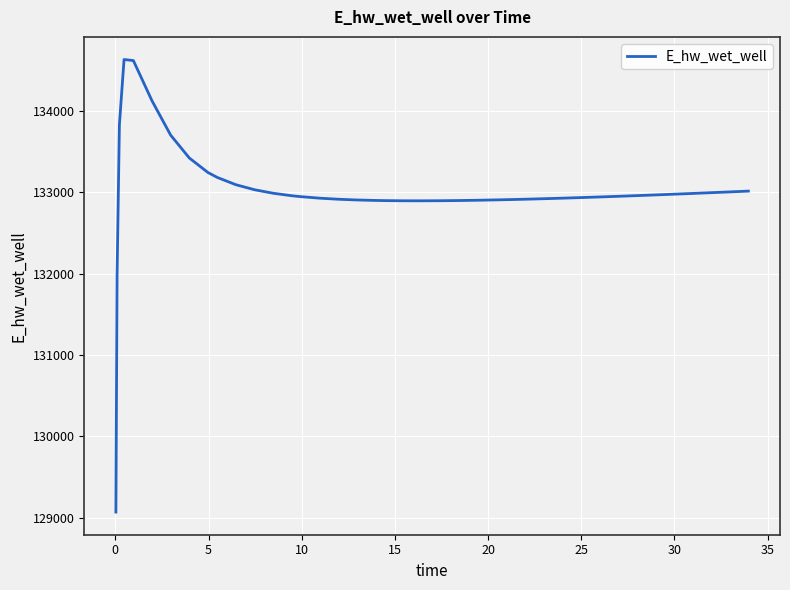

What is the smallest value displayed?

129070.3